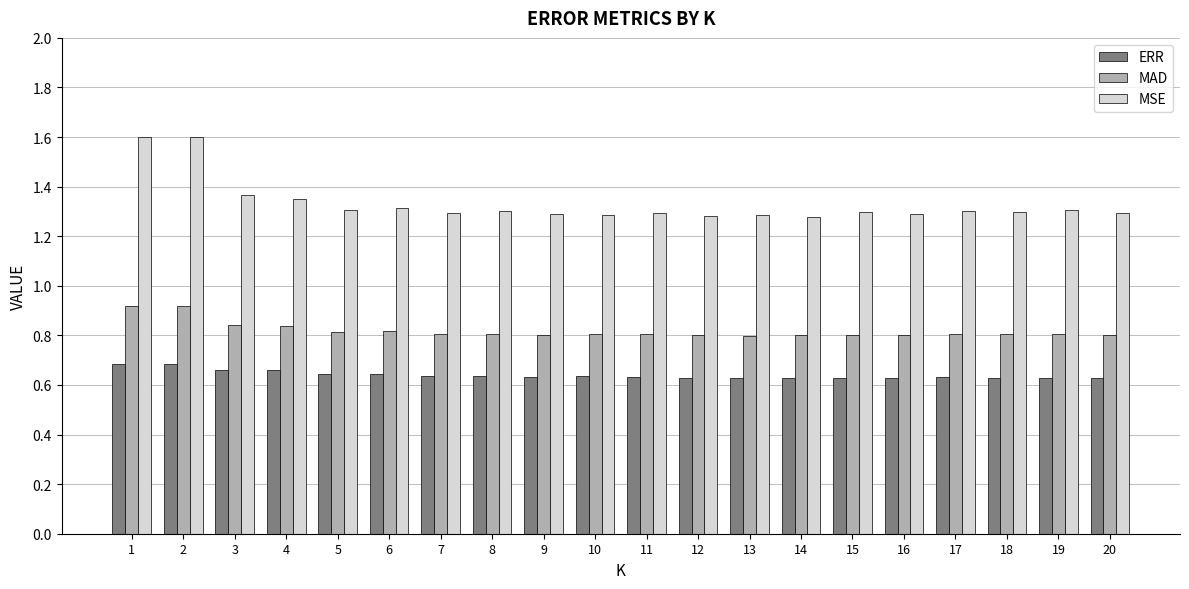

What is the difference between the second highest and minimum values in the MAD series?

0.1